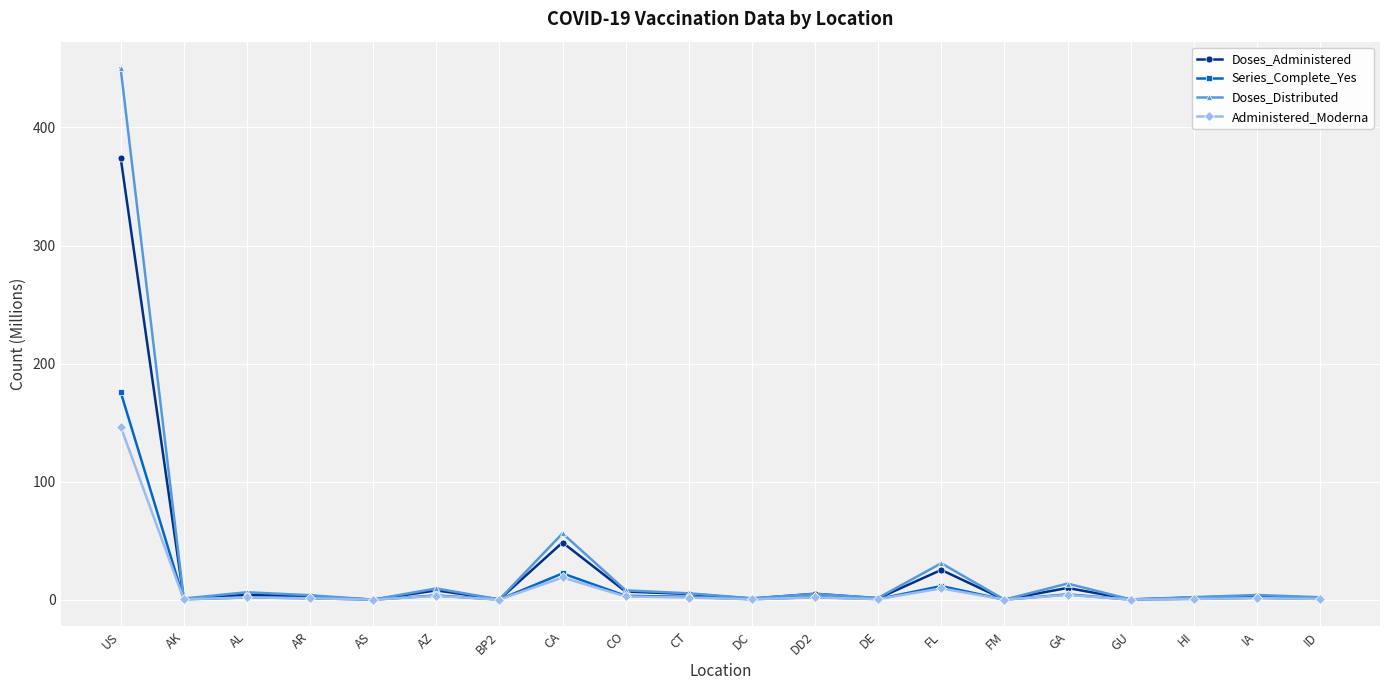

Which series has the widest spread of values?

Doses_Distributed